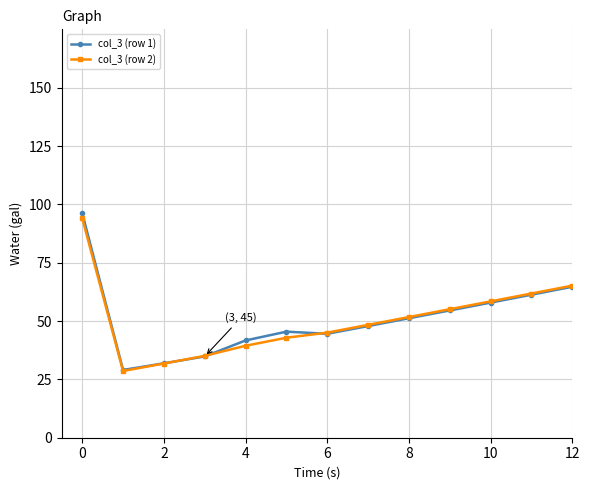

Rank the series by their maximum value, from highest to lowest.

col_3 (row 1), col_3 (row 2)